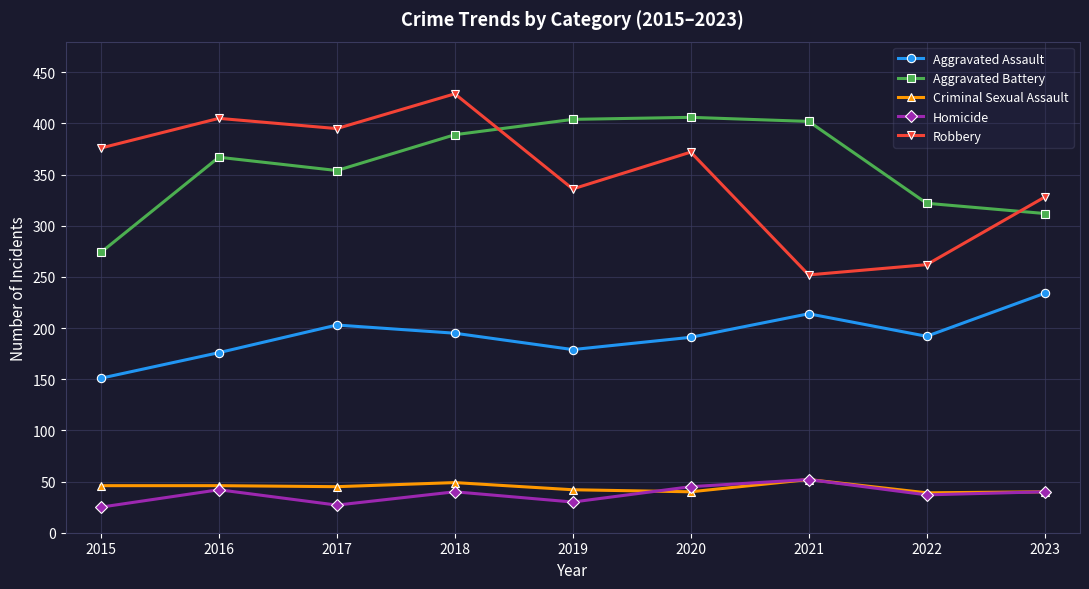

What is the average value of the Aggravated Battery series?

359